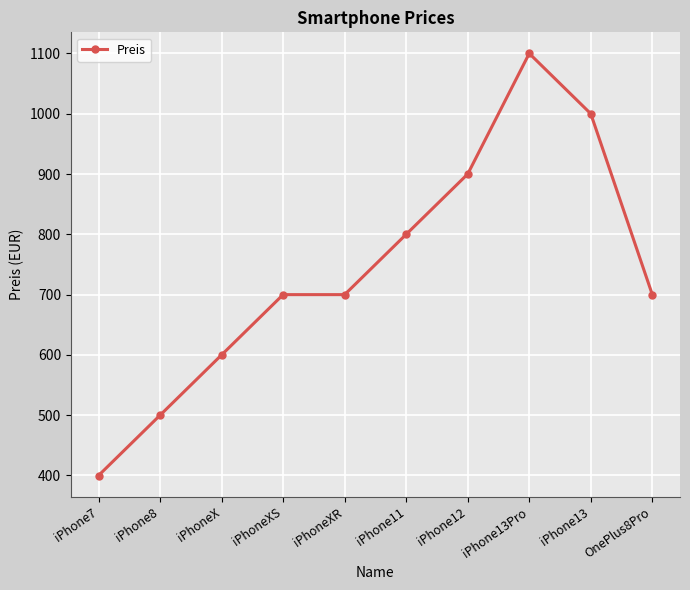

True or false: the data has more than 0 interior local peaks.

True